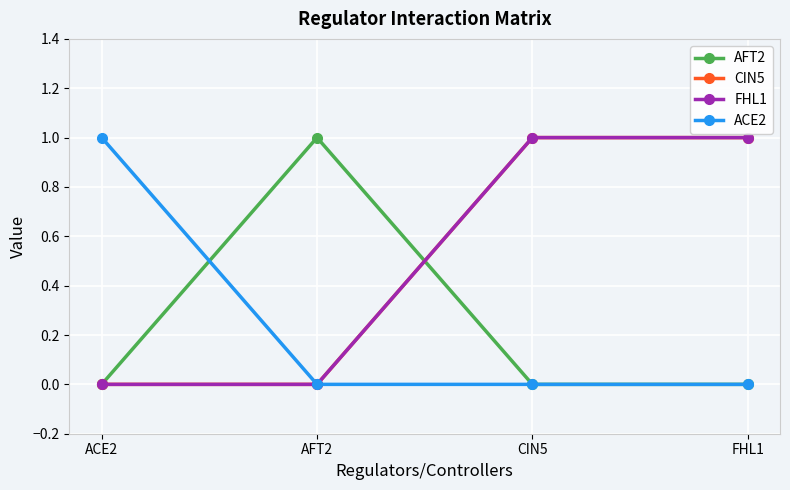

Reading left to right, what are all the values shown in this chart?

AFT2: ACE2=0	AFT2=1	CIN5=0	FHL1=0
CIN5: ACE2=0	AFT2=0	CIN5=1	FHL1=1
FHL1: ACE2=0	AFT2=0	CIN5=1	FHL1=1
ACE2: ACE2=1	AFT2=0	CIN5=0	FHL1=0